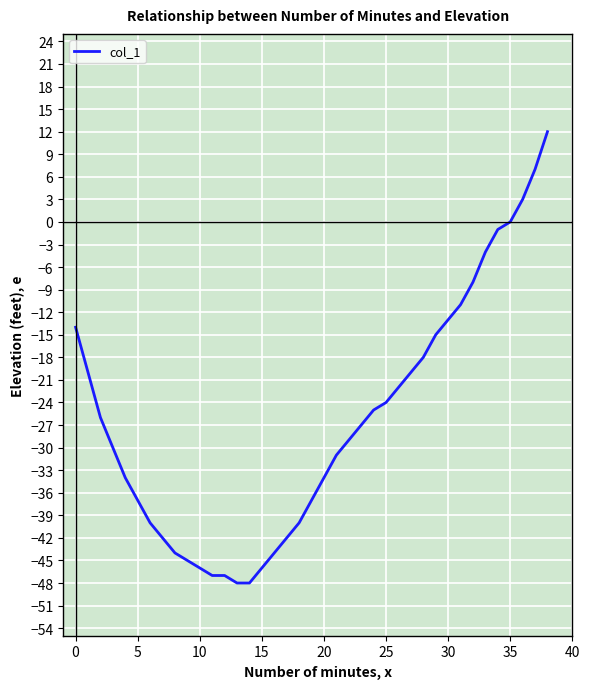

What is the minimum value shown in the chart?

-48